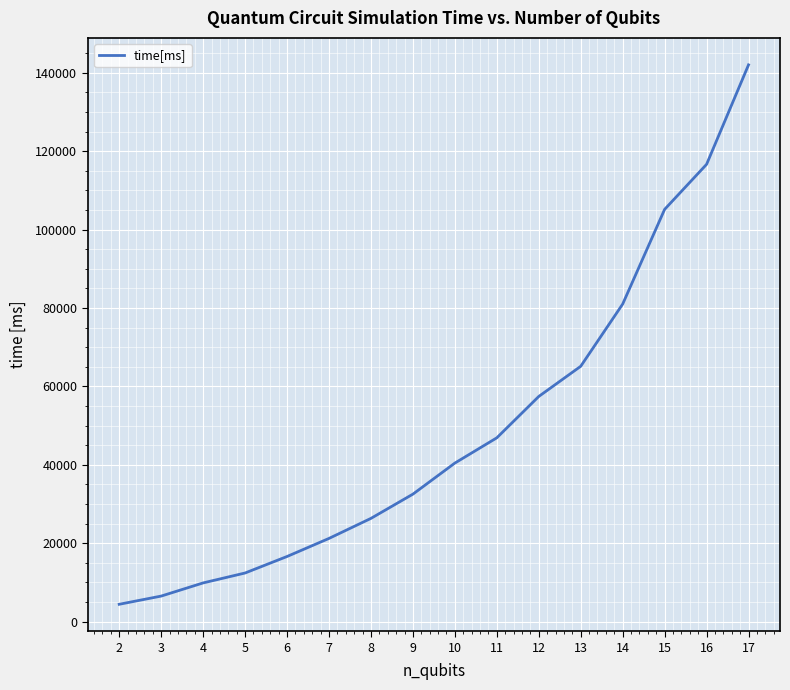

Reading left to right, transcribe all the data shown in this chart.

2=4408.5	3=6498.6	4=9858.8	5=12389.8	6=16601.9	7=21211.2	8=26324.6	9=32508.2	10=40435.3	11=46879.8	12=57432.9	13=65133.1	14=81005.9	15=105170.1	16=116665.1	17=142045.9